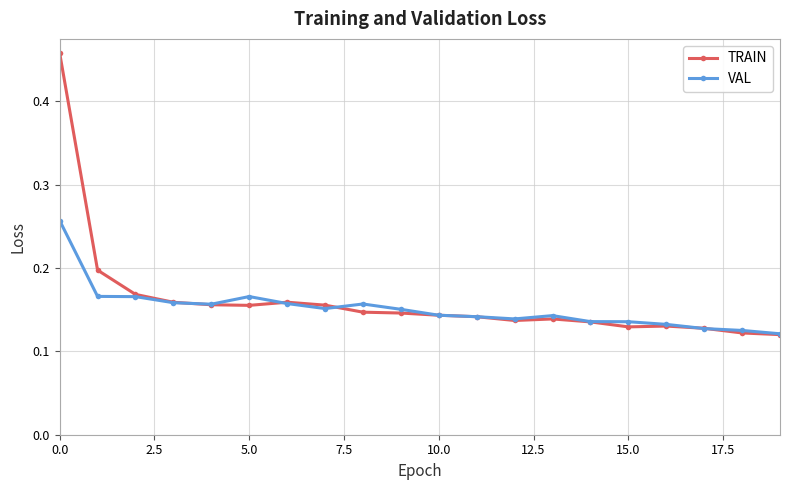

What are all the series names shown in the legend?

TRAIN, VAL